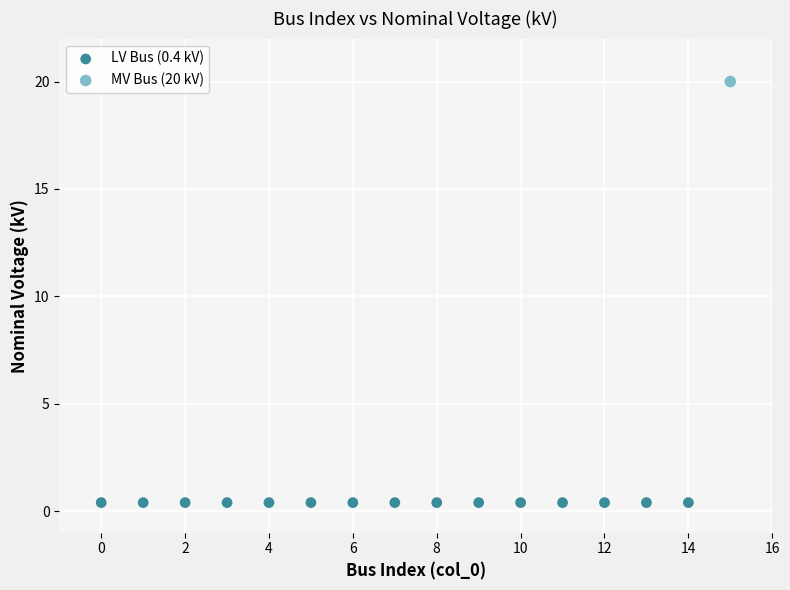

What are all the series names shown in the legend?

LV Bus (0.4 kV), MV Bus (20 kV)